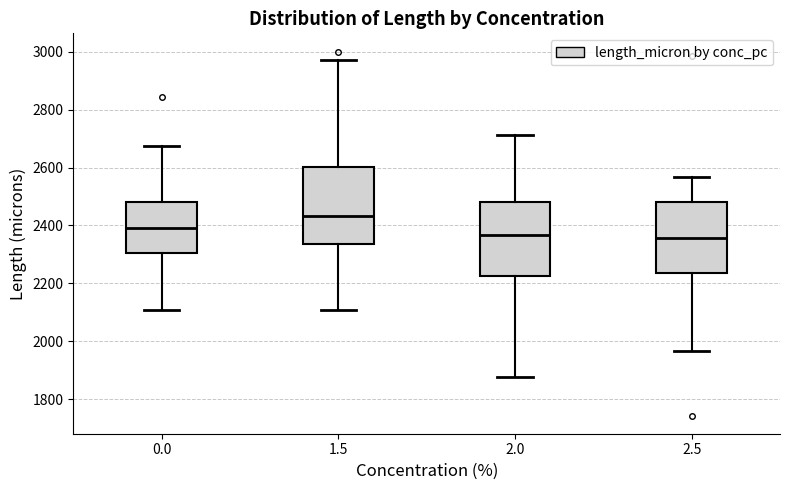

Reading left to right, transcribe this box plot: for each box, give where its median line is, the range the box spans, and where its two whiskers end, as read against the y-axis. The values are not printed on the chart, so give them approximately, as read against the axis.

0.0: median 2380, box 2300 to 2480, whiskers 2100 to 2680
1.5: median 2440, box 2340 to 2600, whiskers 2100 to 2980
2.0: median 2360, box 2220 to 2480, whiskers 1880 to 2720
2.5: median 2360, box 2240 to 2480, whiskers 1960 to 2560